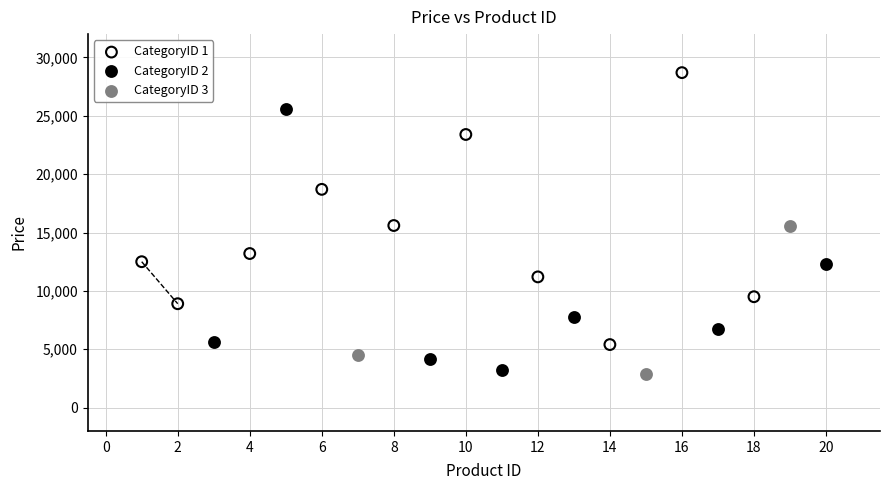

Which series contains the highest Y value?

CategoryID 1